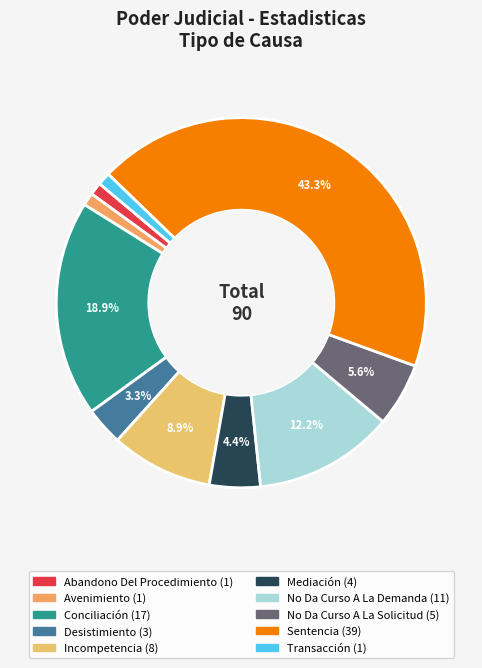

How many segments does this pie chart have?

10